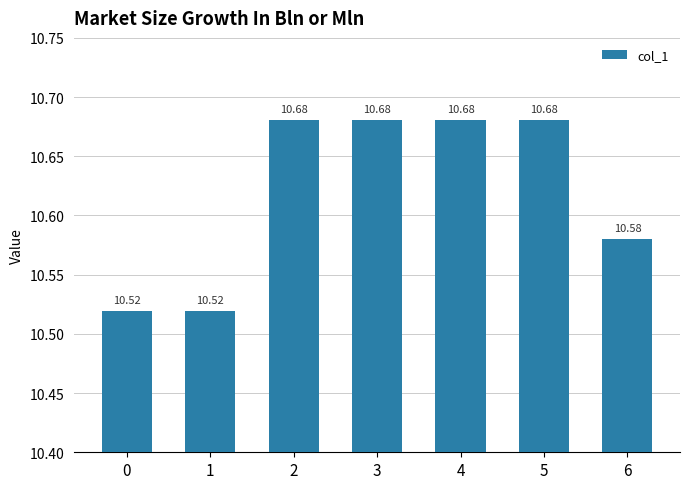

What is the ratio of the value at 2 to the value at 4?

1.0